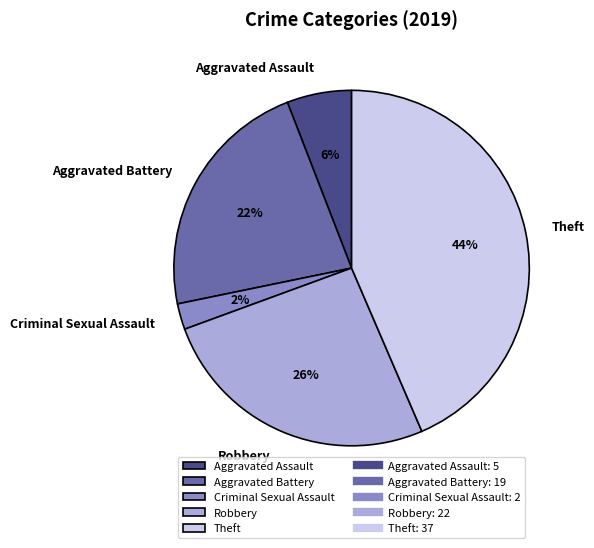

What is the largest slice in the pie chart?

Theft